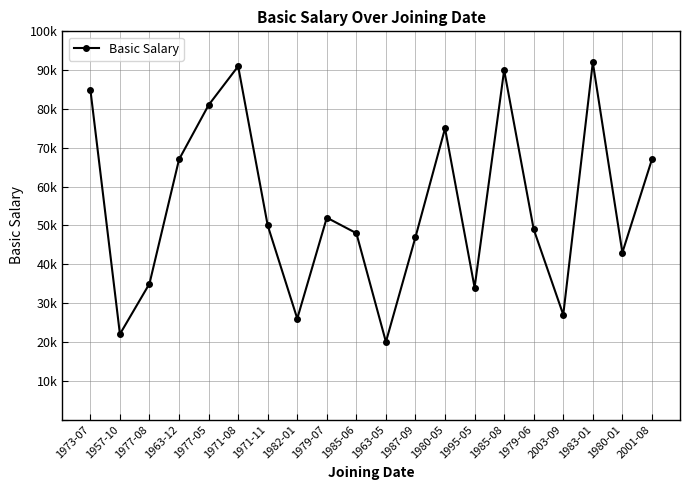

At which label does the data first exceed 50000?

1973-07